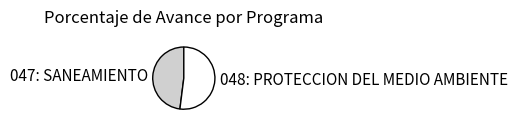

Do 047: SANEAMIENTO and 048: PROTECCION DEL MEDIO AMBIENTE together represent more than half of the pie?

Yes